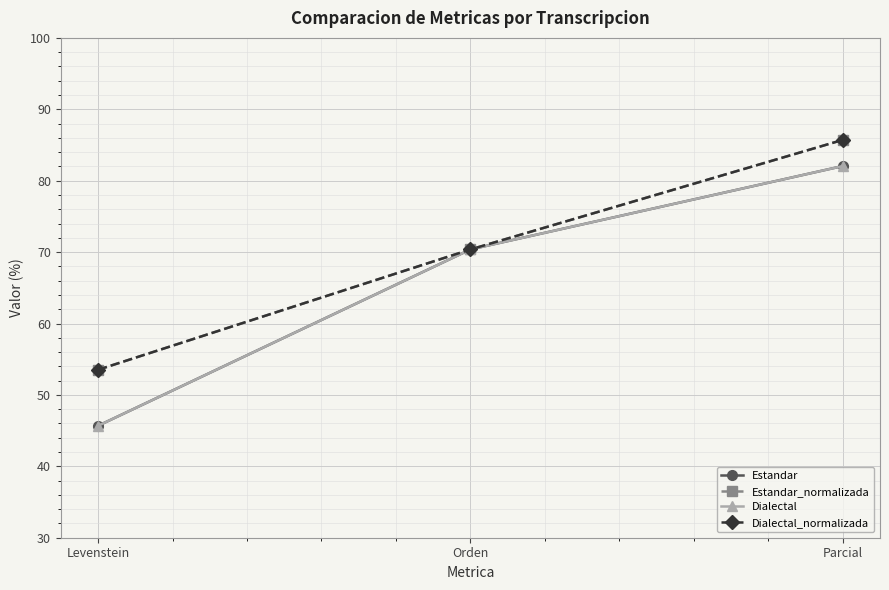

How many lines are shown in the chart?

4